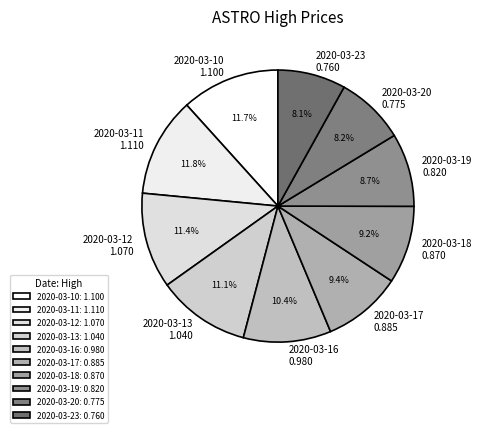

The 2020-03-10 slice represents 1% of the pie. True or false?

False